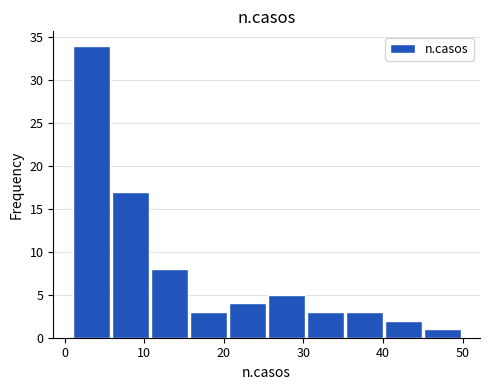

What is the height of the bar covering 35.3 to 40.2 on the x-axis? Neither the bar edges nor the heights are printed on the chart, so give them approximately, as read against the axes.

3